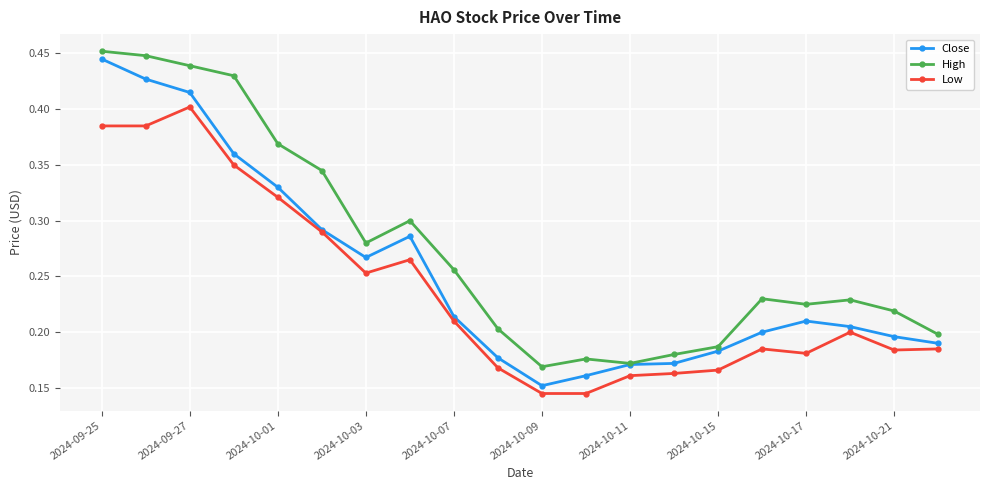

True or false: Low and High intersect in this chart.

False